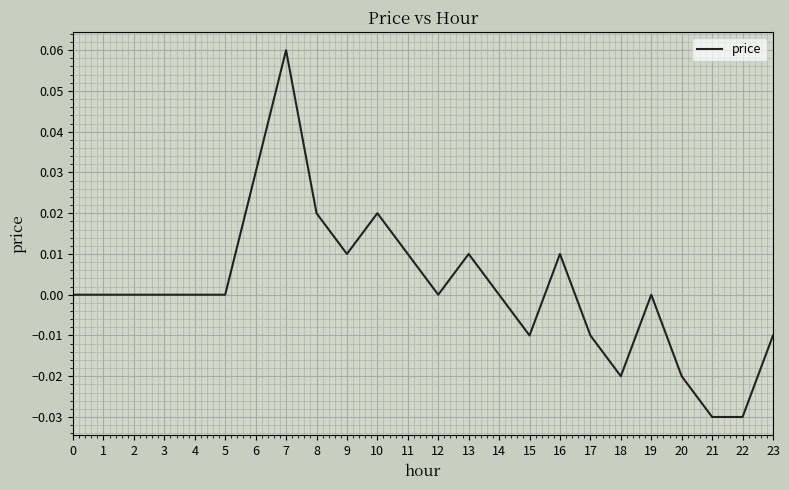

Which has a higher value, 19 or 8?

8